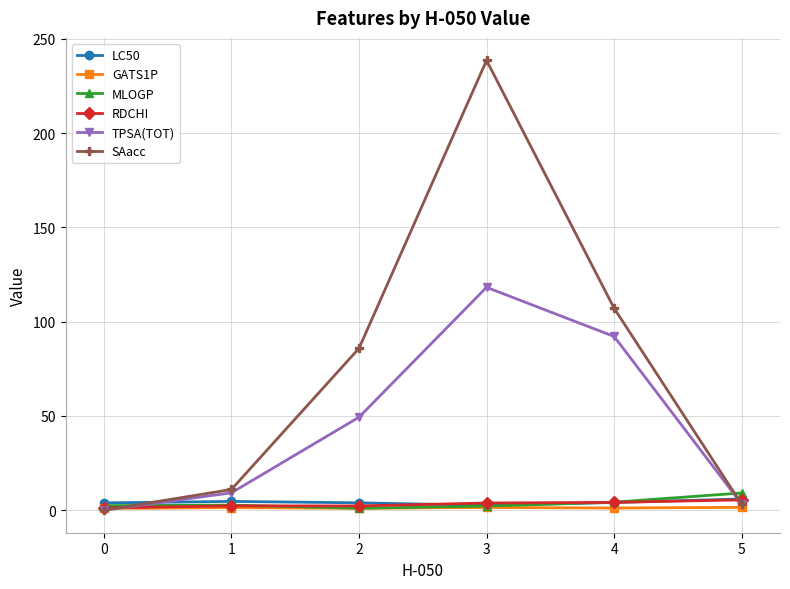

What is the average value of the LC50 series?

4.2